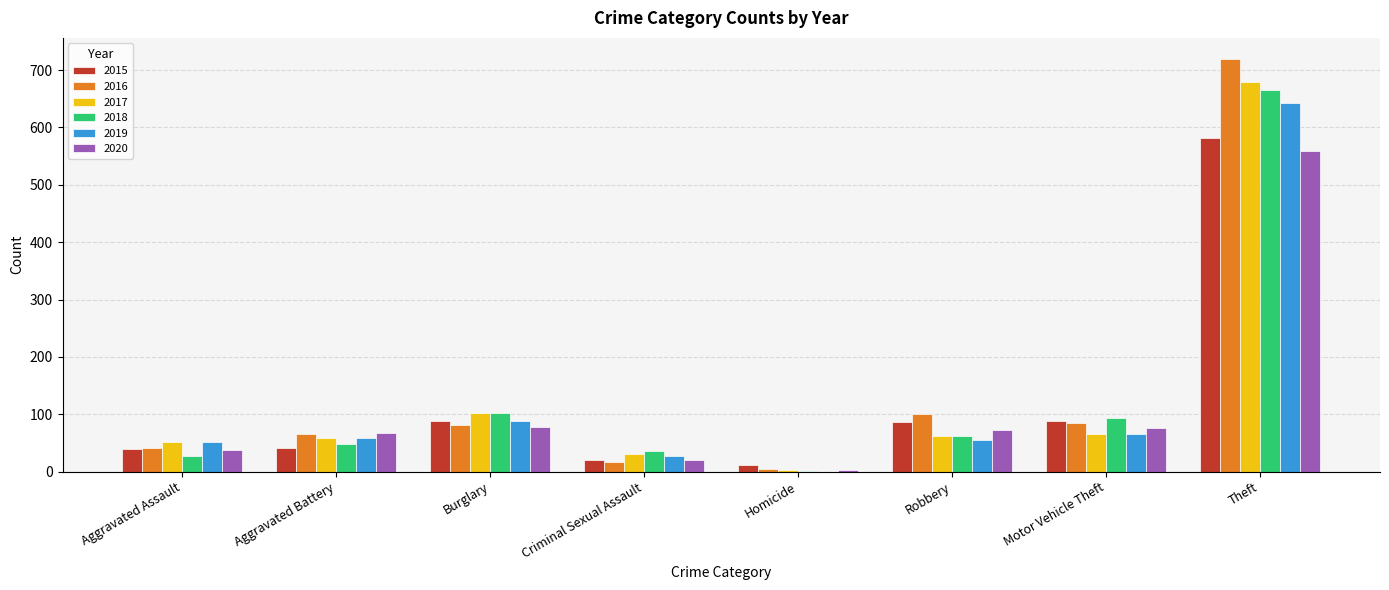

What are all the series names shown in the legend?

2015, 2016, 2017, 2018, 2019, 2020